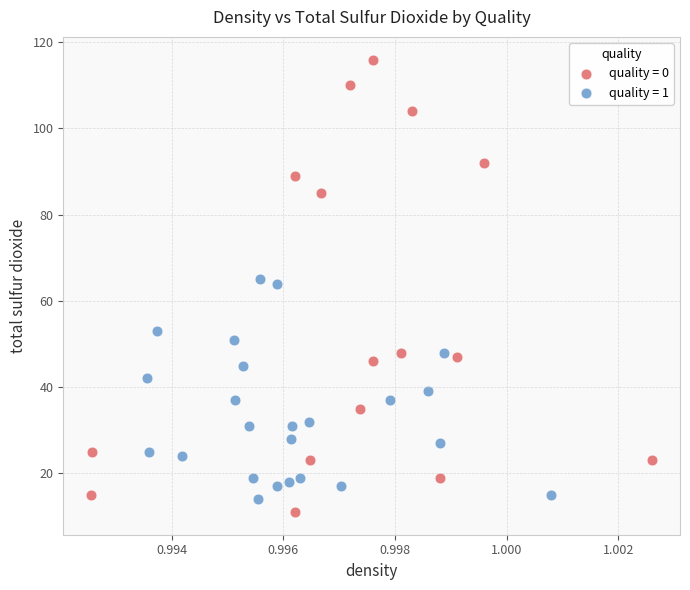

Which series reaches the maximum Y coordinate?

quality = 0